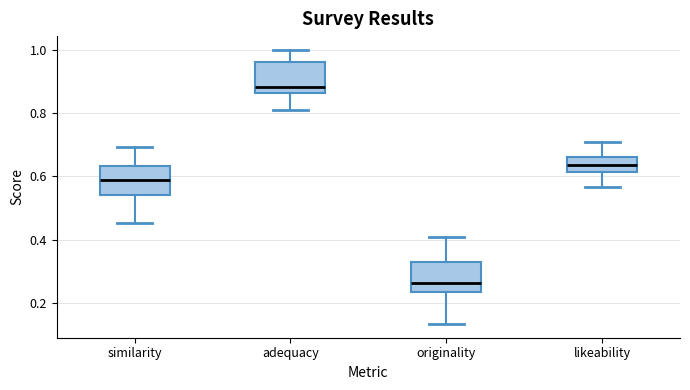

Reading left to right, read every box against the y-axis: the position of its median line, the range the box covers, and the ends of its whiskers. The values are not printed on the chart, so give them approximately, as read against the axis.

similarity: median 0.58, box 0.54 to 0.64, whiskers 0.46 to 0.70
adequacy: median 0.88, box 0.86 to 0.96, whiskers 0.82 to 1.00
originality: median 0.26, box 0.24 to 0.32, whiskers 0.14 to 0.40
likeability: median 0.64, box 0.62 to 0.66, whiskers 0.56 to 0.70